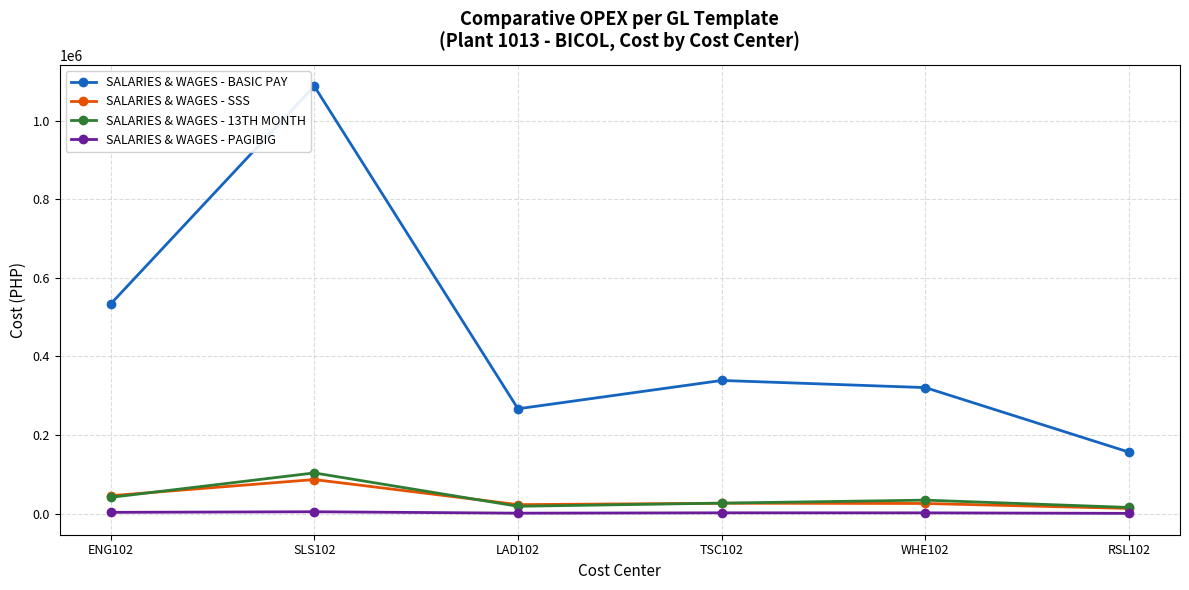

Between ENG102 and RSL102, which series saw the biggest shift?

SALARIES & WAGES - BASIC PAY